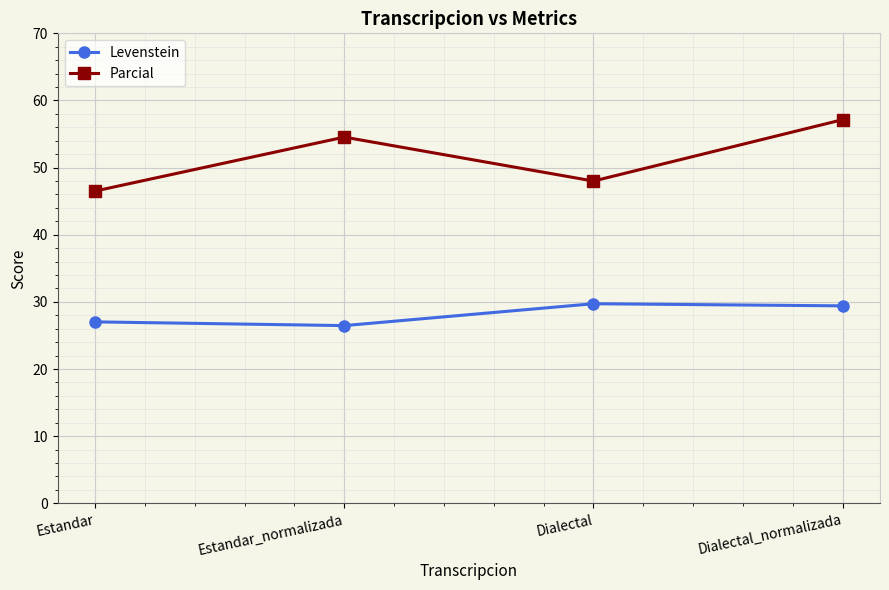

List the series in order of their peak value, highest first.

Parcial, Levenstein